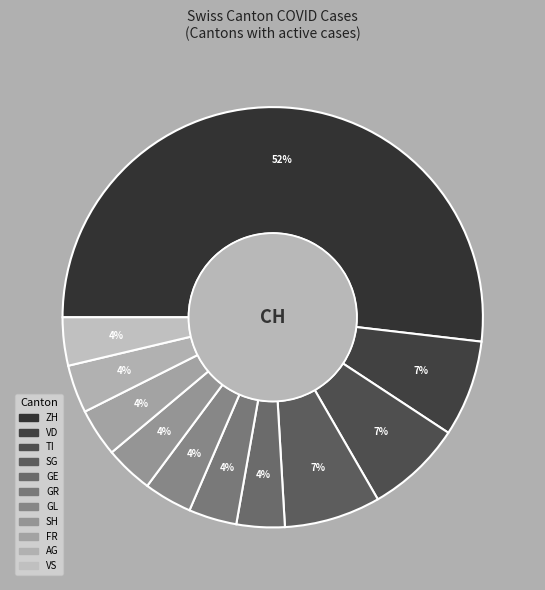

How many segments does this pie chart have?

11